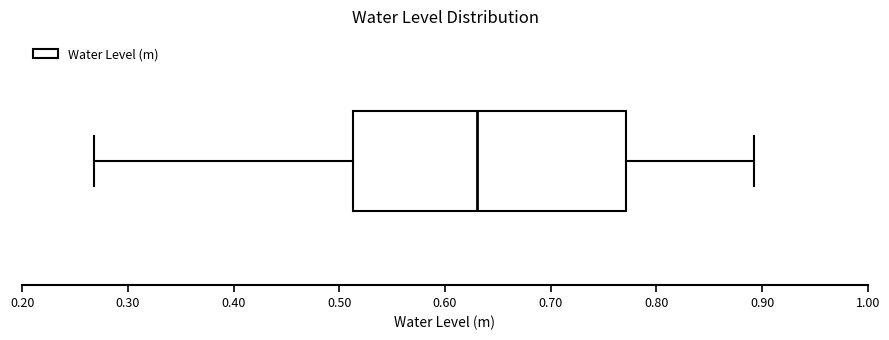

Read this box plot against the x-axis: the position of the median line, the range covered by the box, and the ends of both whiskers. The values are not printed on the chart, so give them approximately, as read against the axis.

median 0.63, box 0.51 to 0.77, whiskers 0.27 to 0.89